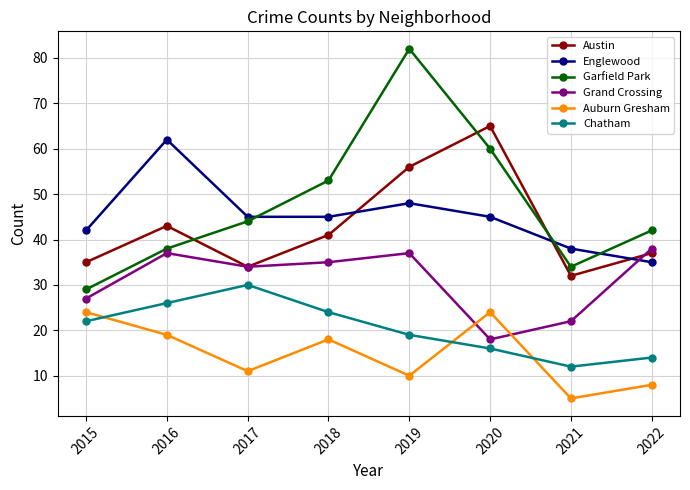

What is the difference between the highest and lowest values at 2017?

34